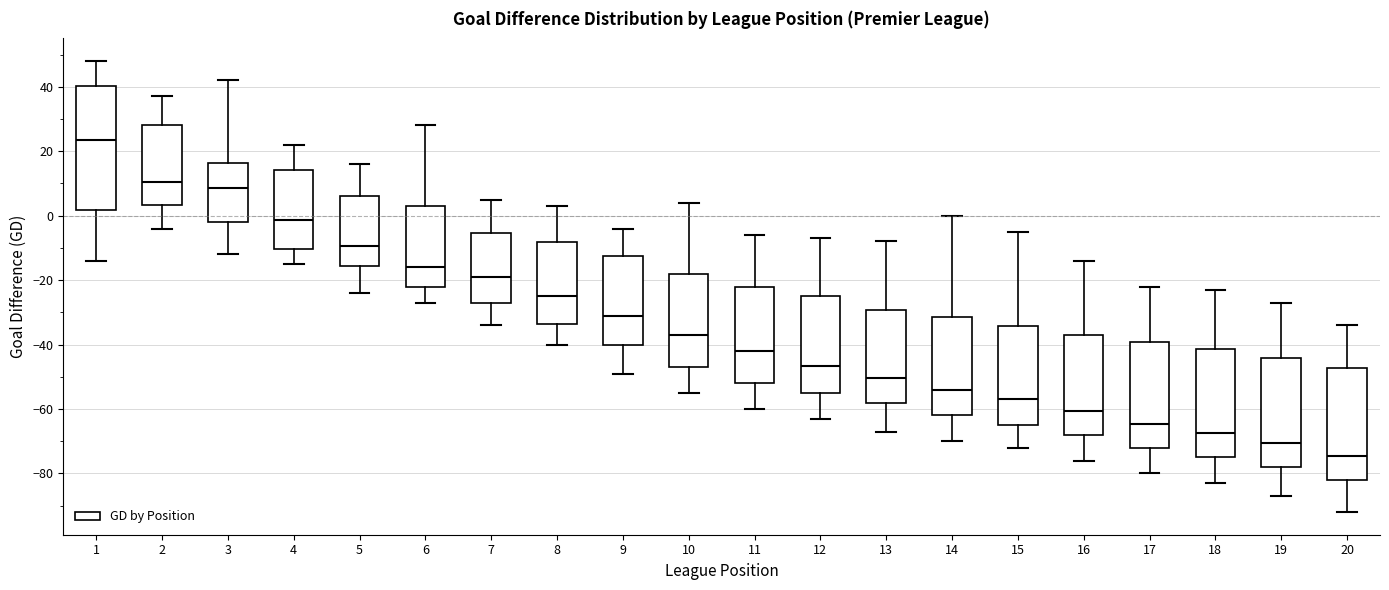

Which box has the lowest median line?

20